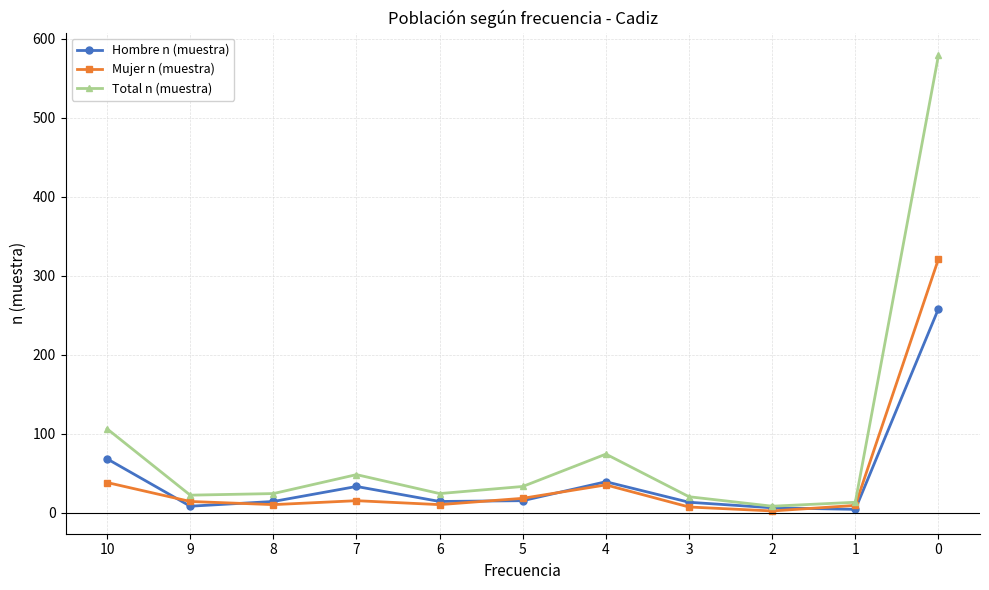

What is the greatest value displayed?

579